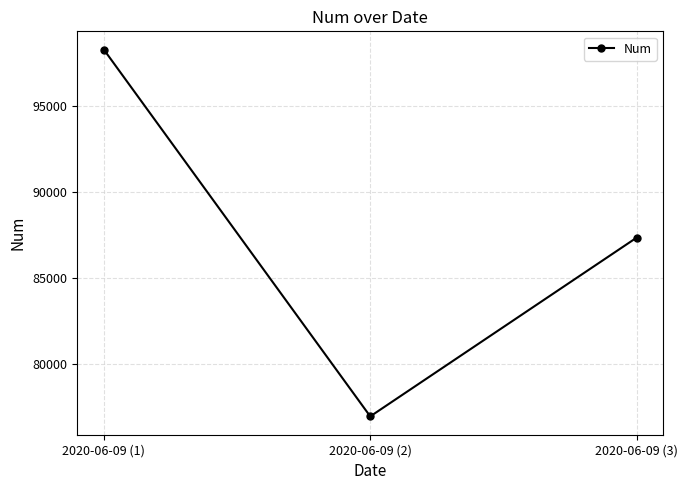

What is the ratio of the value at 2020-06-09 (2) to the value at 2020-06-09 (3)?

0.9